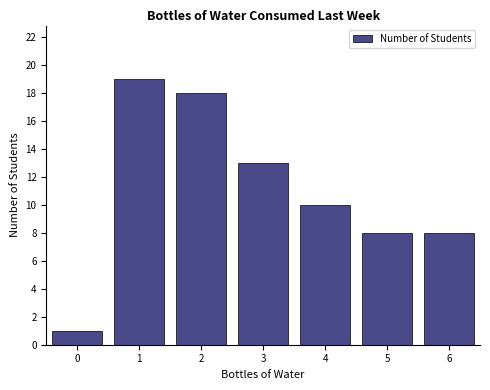

Reading left to right, list every bar in this chart as the range it spans on the x-axis followed by its height. The values are not printed on the chart, so give them approximately, as read against the axis.

-0.5 to 0.5: 1
0.5 to 1.5: 19
1.5 to 2.5: 18
2.5 to 3.5: 13
3.5 to 4.5: 10
4.5 to 5.5: 8
5.5 to 6.5: 8